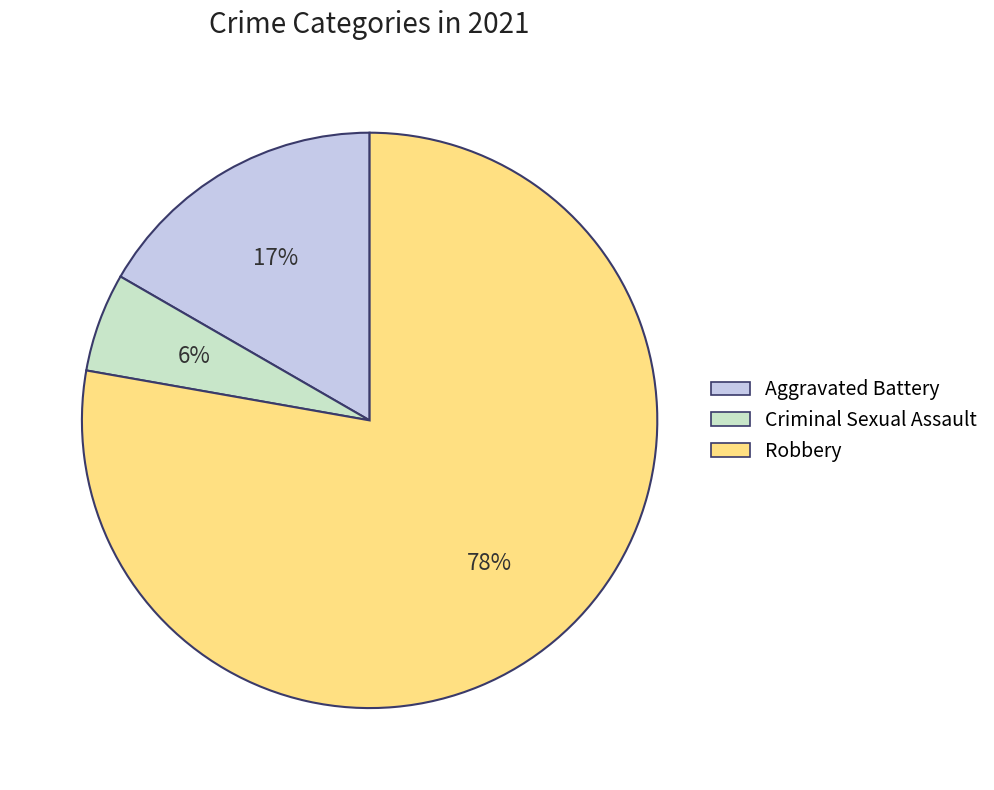

To the nearest percent, what is the average slice percentage?

33%